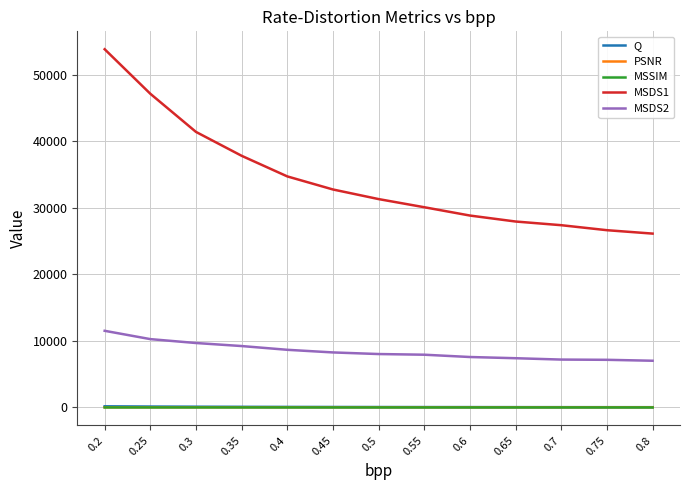

What position from the right is 0.7?

3